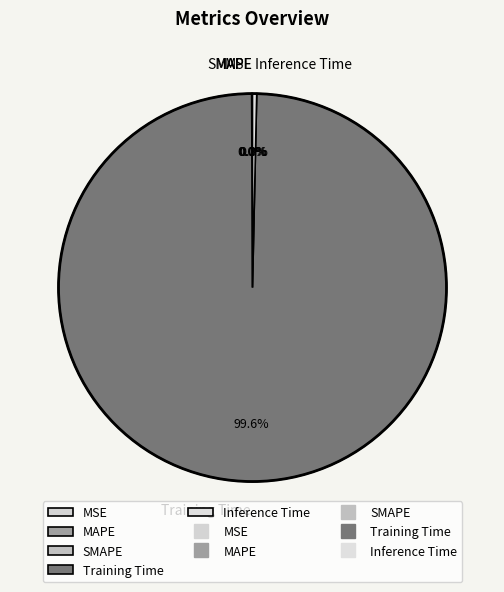

Which has a higher value, Inference Time or Training Time?

Training Time